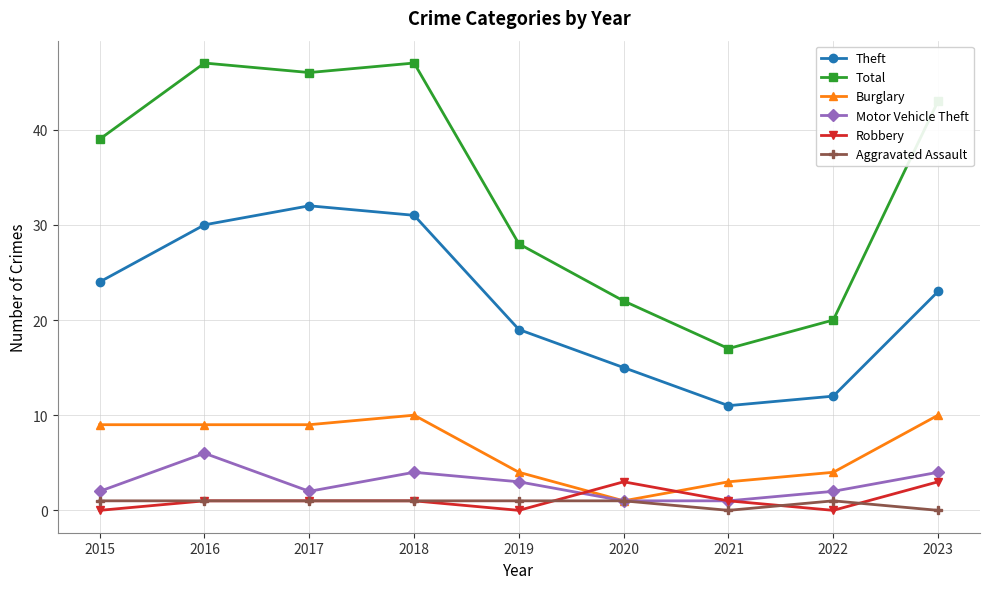

What is the maximum value shown in the chart?

47